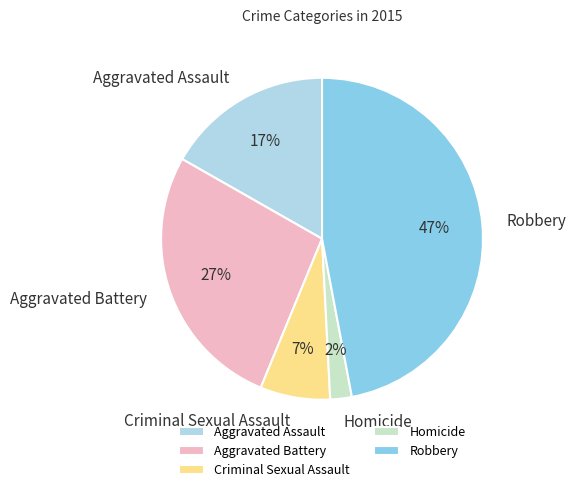

Is Aggravated Battery the majority of the pie?

No